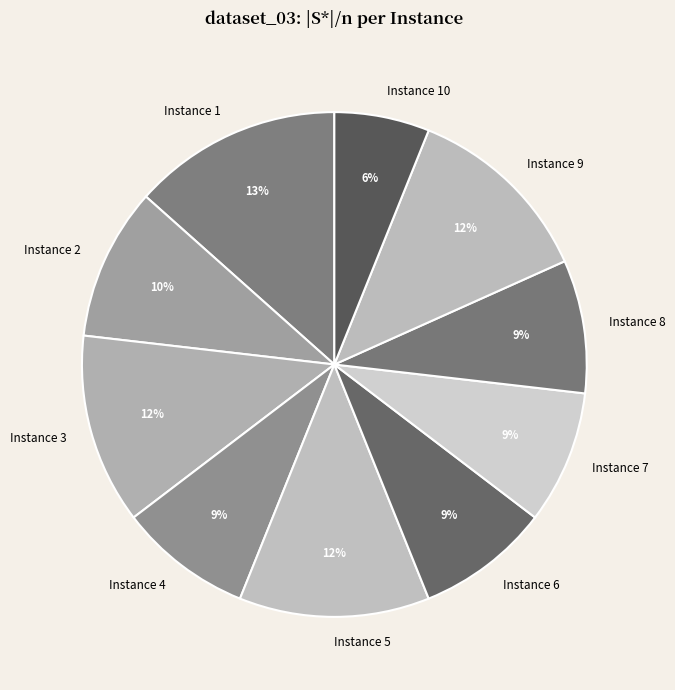

What percentage is the Instance 8 slice, to the nearest percent?

9%